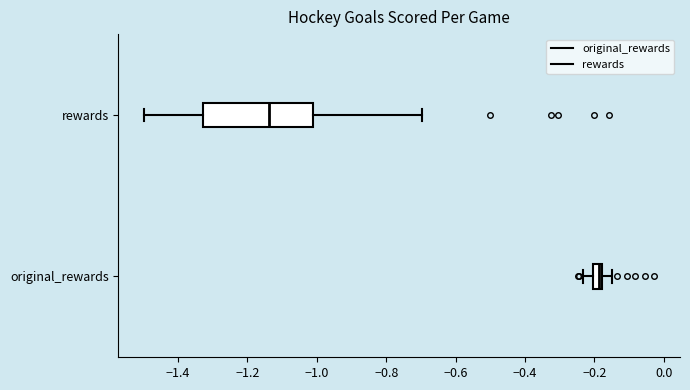

Where does the median line of the box for rewards sit on the x-axis? The values are not printed on the chart, so give them approximately, as read against the axis.

-1.14